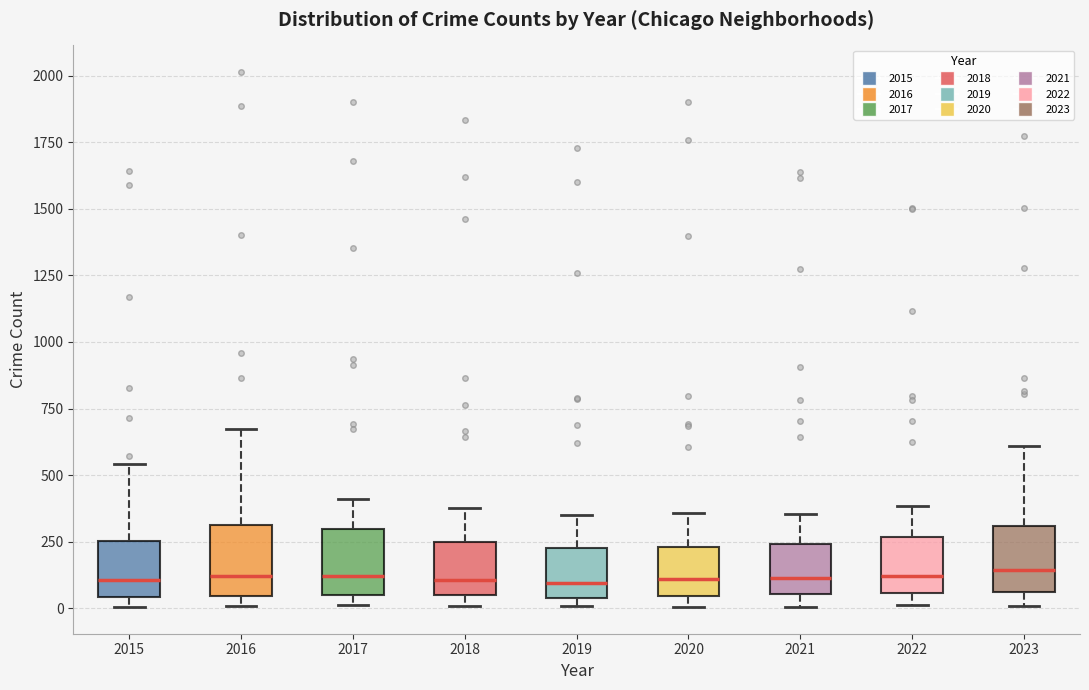

Where is the lower edge of the box at x = 2015 on the y-axis? The values are not printed on the chart, so give them approximately, as read against the axis.

50